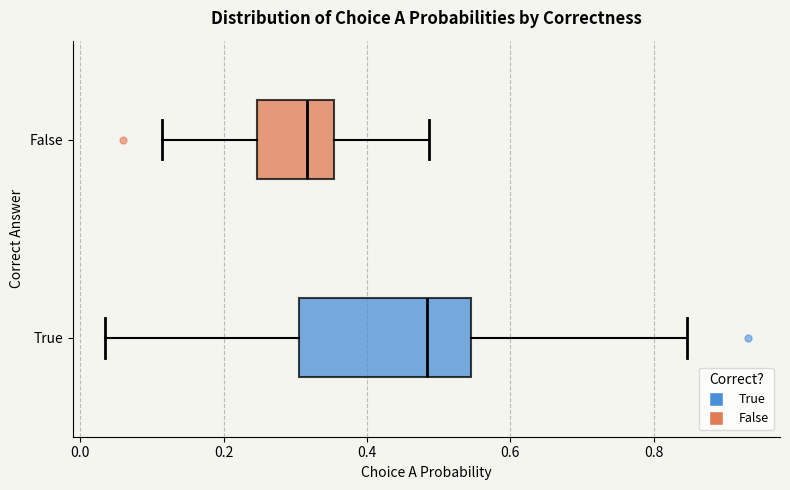

Where does the left whisker of the box for True end on the x-axis? The values are not printed on the chart, so give them approximately, as read against the axis.

0.04